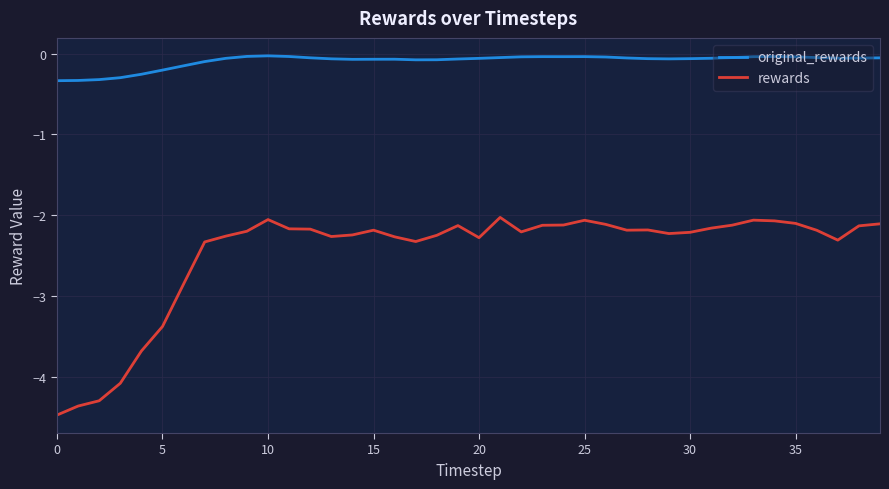

At how many categories does at least one series exceed -2?

40